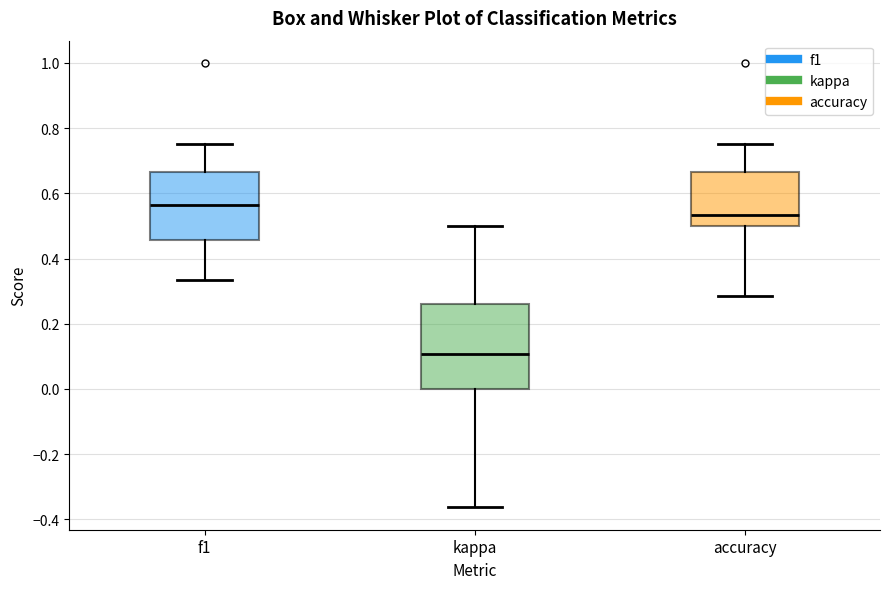

Comparing the boxes themselves (not the whiskers), which one is the tallest?

kappa